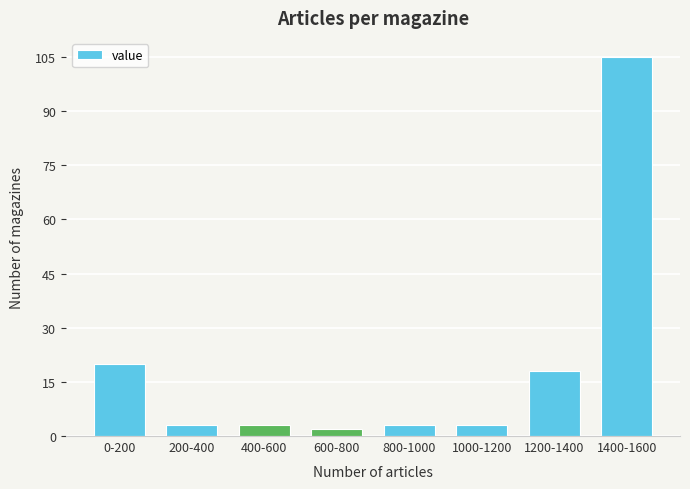

Reading right to left, what are all the values shown in this chart?

1400-1600=105	1200-1400=18	1000-1200=3	800-1000=3	600-800=2	400-600=3	200-400=3	0-200=20